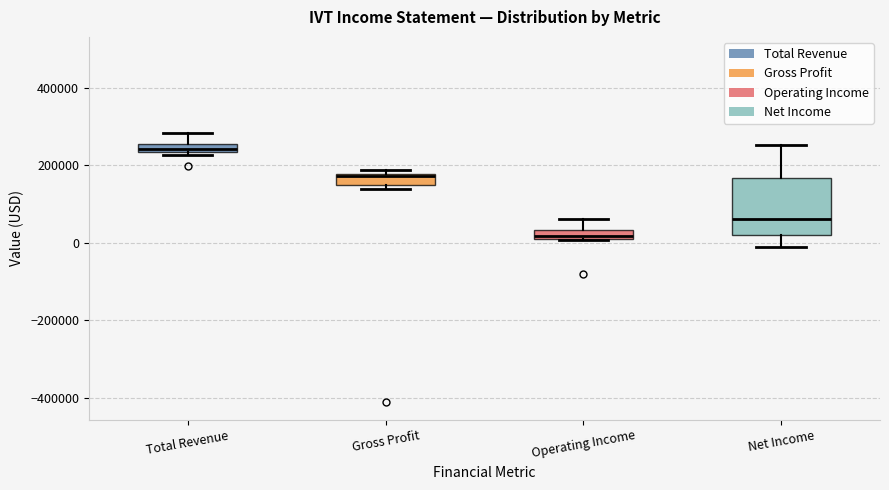

Where does the lower whisker of the box for Net Income end on the y-axis? The values are not printed on the chart, so give them approximately, as read against the axis.

-20000